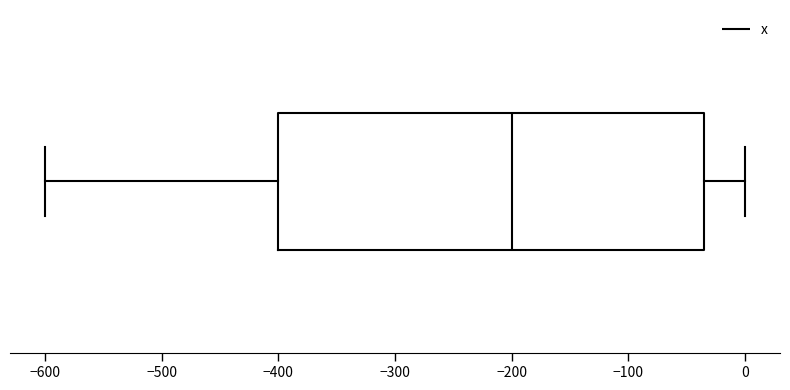

Transcribe this box plot: give where the median line is, the range the box spans, and where the two whiskers end, as read against the x-axis. The values are not printed on the chart, so give them approximately, as read against the axis.

median -200, box -400 to -40, whiskers -600 to 0